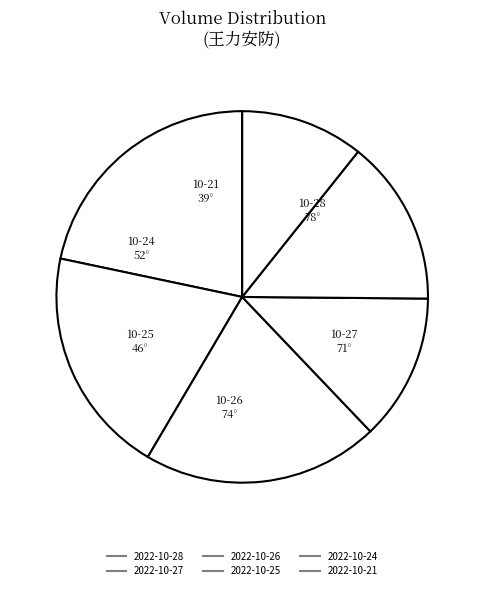

Is it true that 2022-10-27 is 10% of the pie?

False